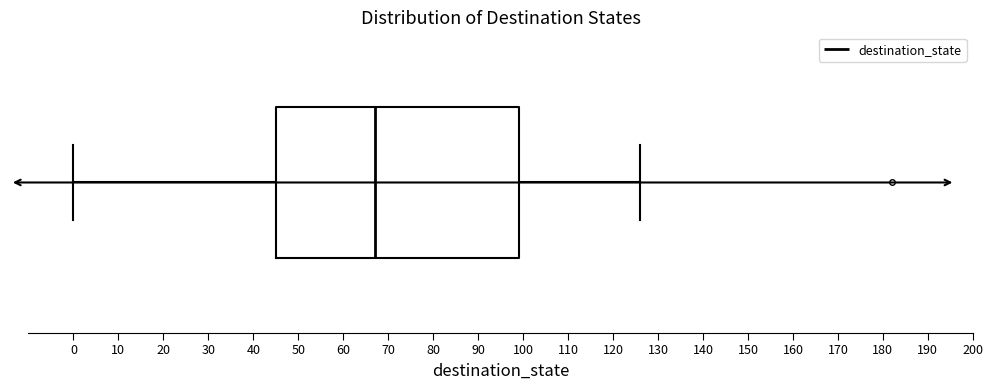

Transcribe this box plot: give where the median line is, the range the box spans, and where the two whiskers end, as read against the x-axis. The values are not printed on the chart, so give them approximately, as read against the axis.

median 67, box 45 to 99, whiskers 0 to 126